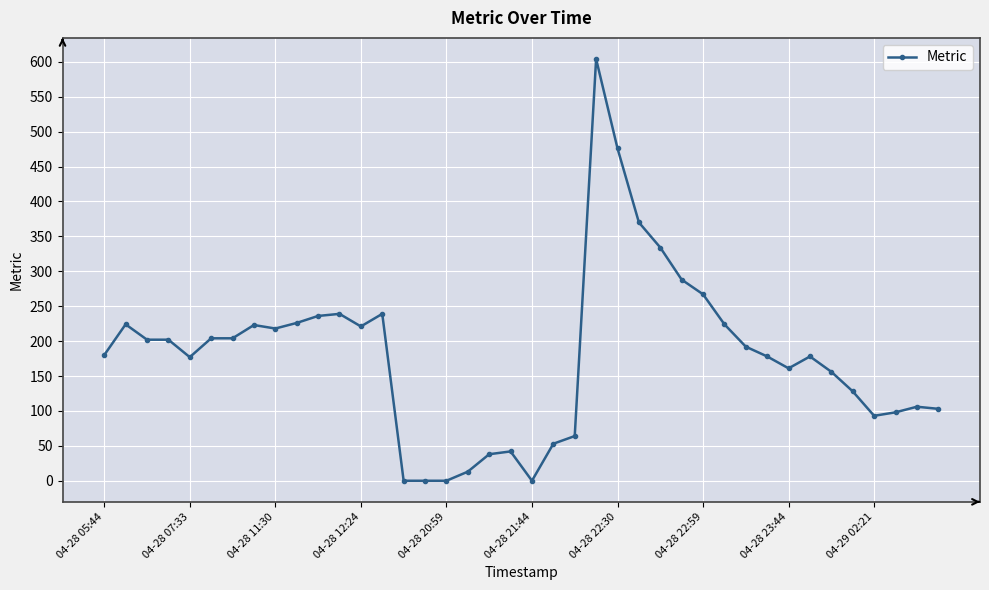

What is the average value?

179